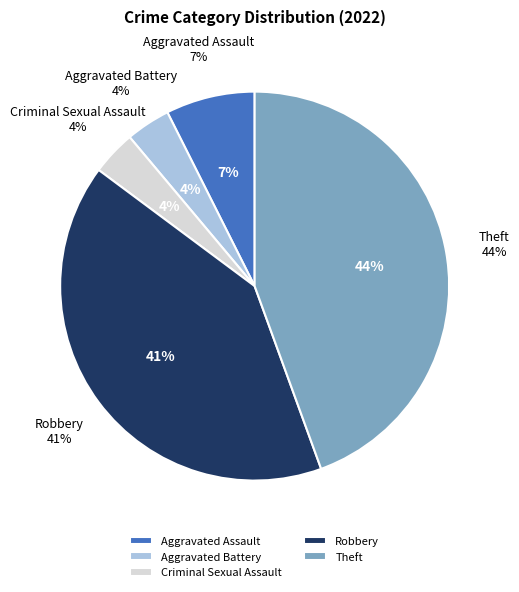

Which has a higher value, Aggravated Assault or Robbery?

Robbery